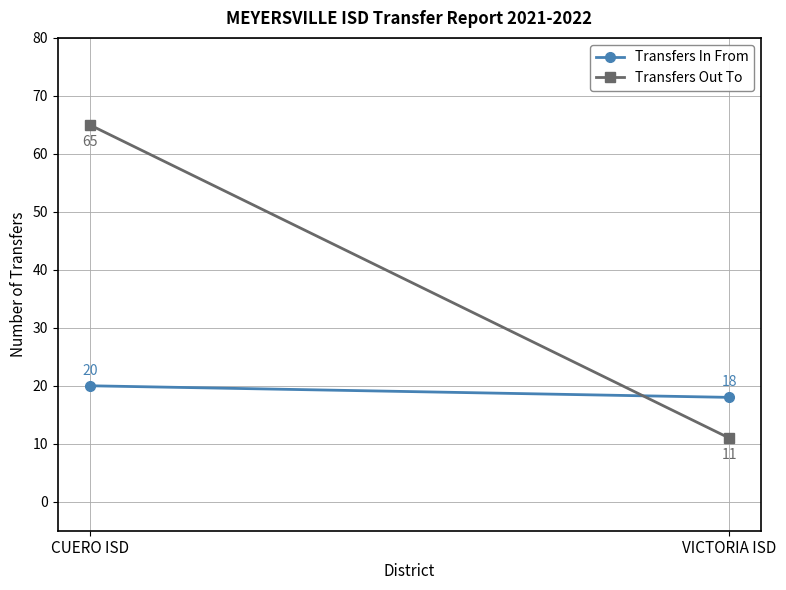

Which category has the highest value across all series?

CUERO ISD